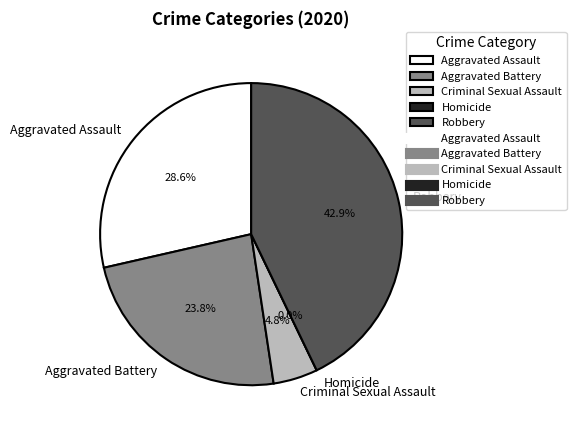

Rank the categories by value from lowest to highest.

Homicide, Criminal Sexual Assault, Aggravated Battery, Aggravated Assault, Robbery